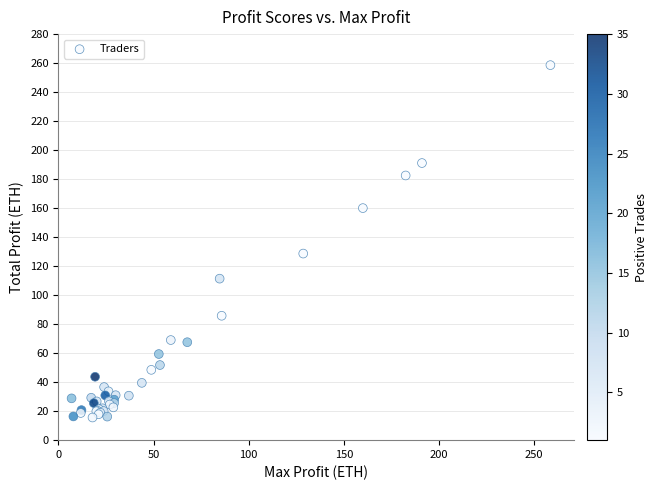

What Y value in the scatter plot is closest to 137?

128.7